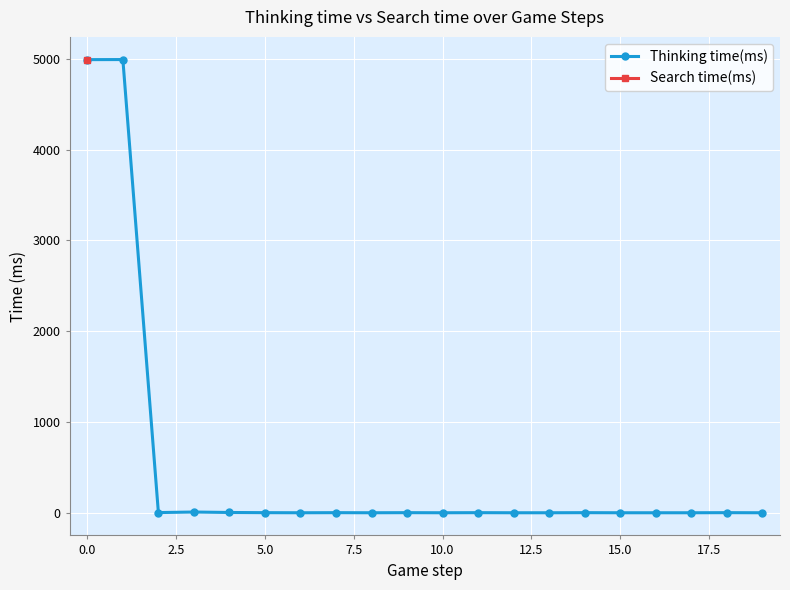

At 13, list the series in order from smallest to largest.

Thinking time(ms), Search time(ms)